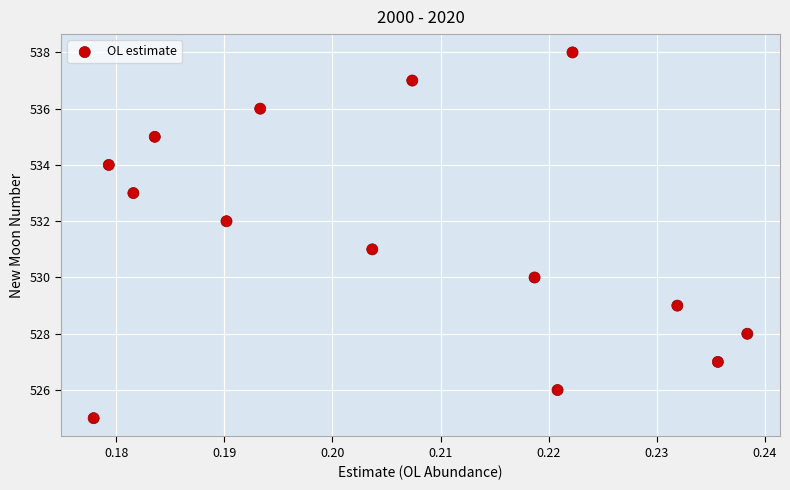

What is the range of Y values (max minus min)?

13